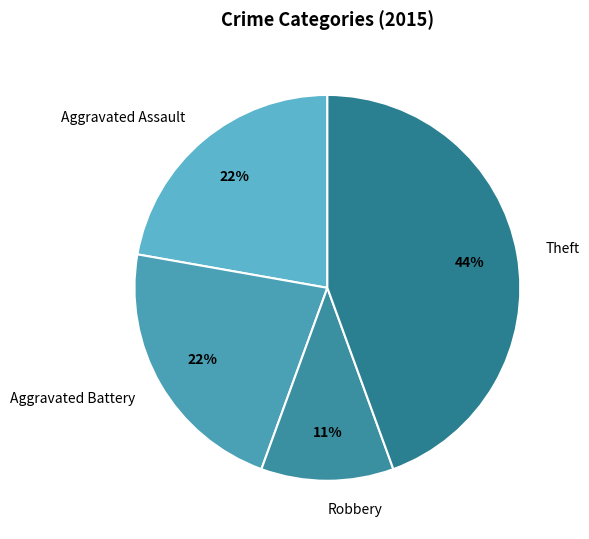

Does Aggravated Battery account for over 50% of the chart?

No